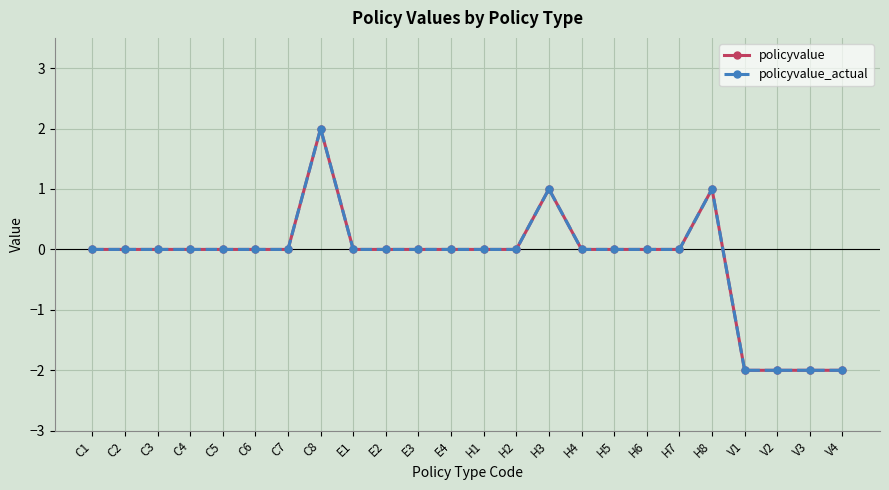

Does the chart have visible grid lines?

Yes